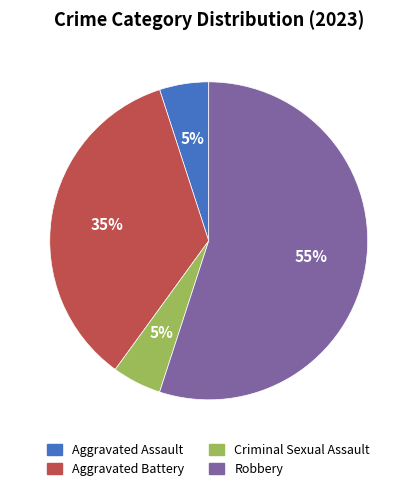

What is the largest slice in the pie chart?

Robbery